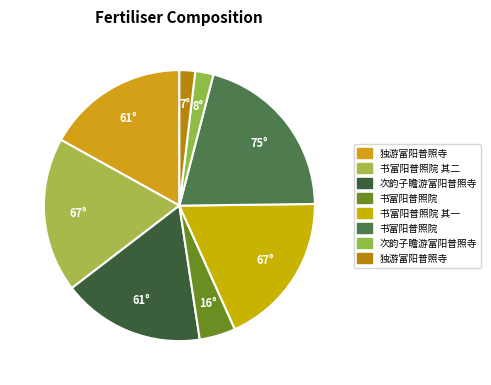

What is the smallest slice in the pie chart?

独游富阳普照寺